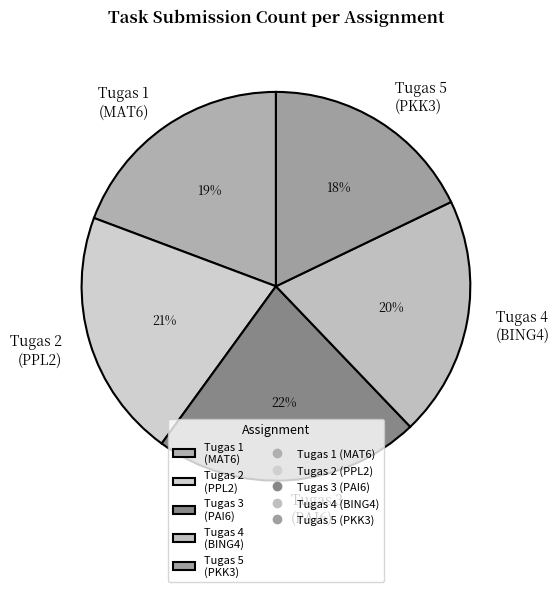

Is Tugas 3 (PAI6) the majority of the pie?

No